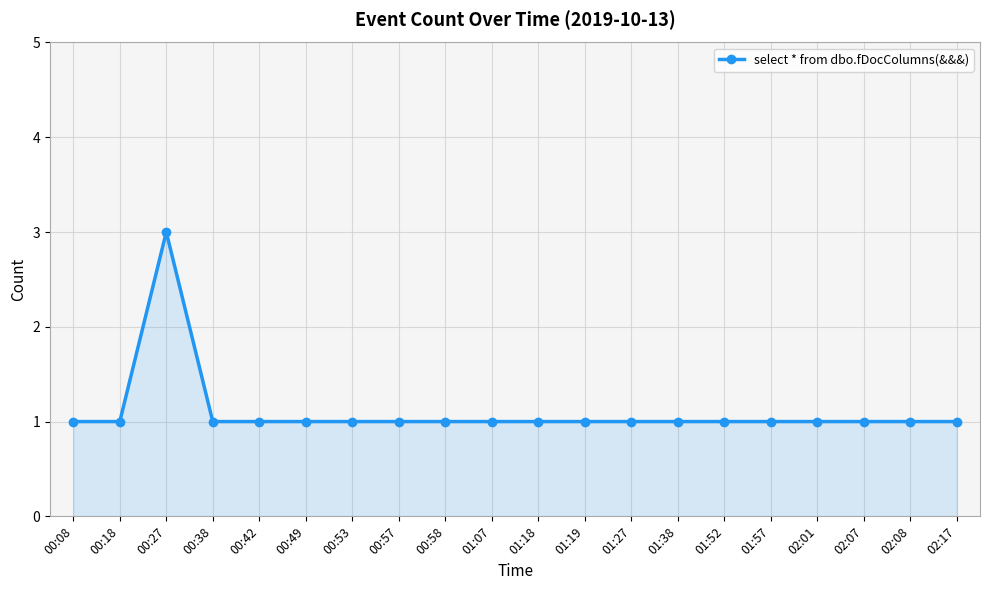

True or false: the data has more than 0 interior local peaks.

True